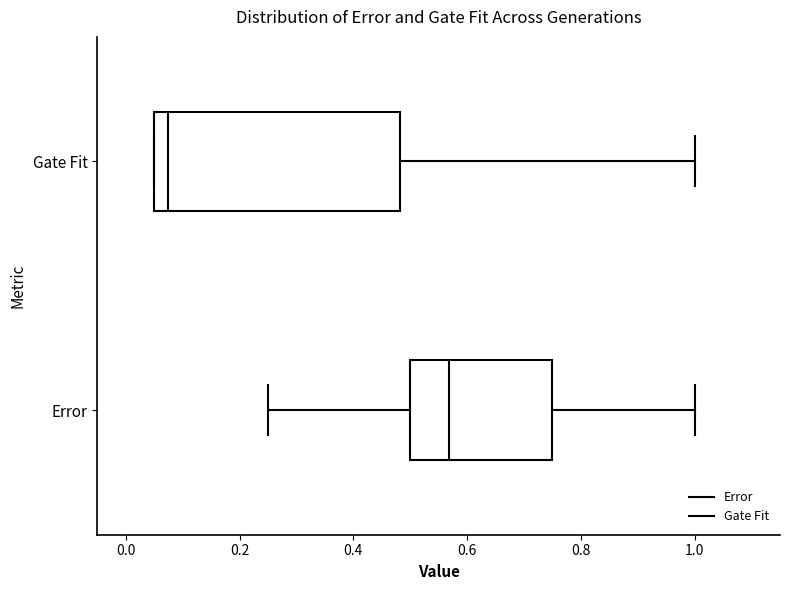

Which box is the widest, from its left edge to its right edge?

Gate Fit